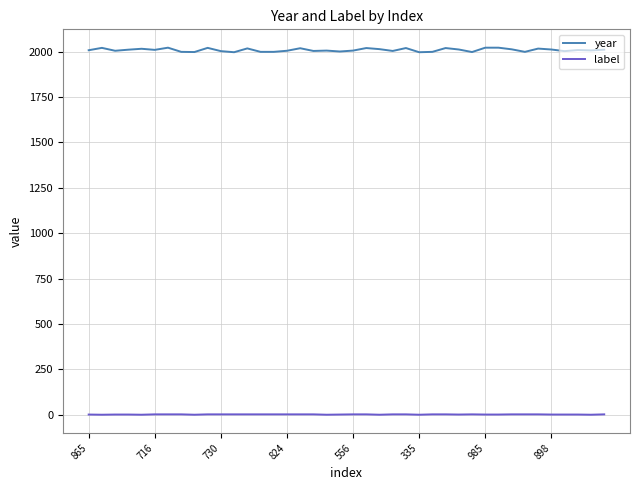

Which series has the widest spread of values?

year